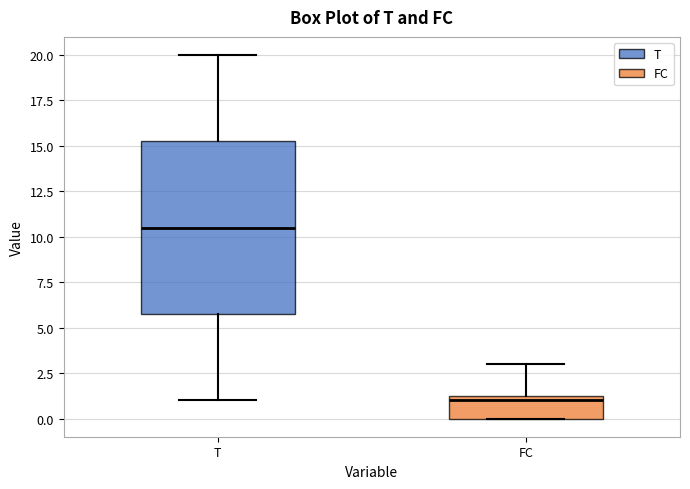

Reading left to right, transcribe this box plot: for each box, give where its median line is, the range the box spans, and where its two whiskers end, as read against the y-axis. The values are not printed on the chart, so give them approximately, as read against the axis.

T: median 10.5, box 6.0 to 15.5, whiskers 1.0 to 20.0
FC: median 1.0, box 0.0 to 1.5, whiskers 0.0 to 3.0